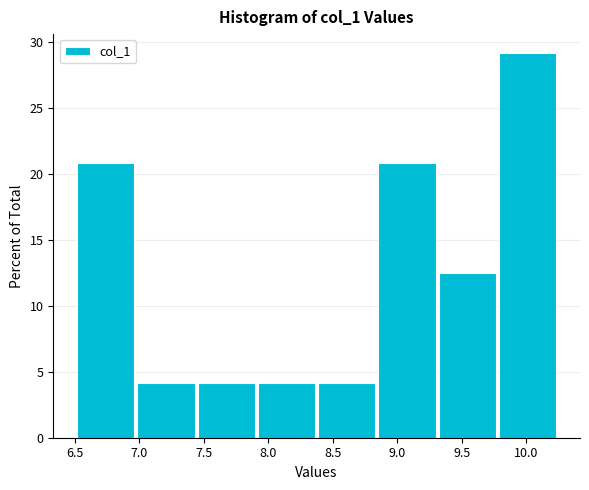

What is the height of the bar covering 6.95 to 7.45 on the x-axis? Neither the bar edges nor the heights are printed on the chart, so give them approximately, as read against the axes.

4.0